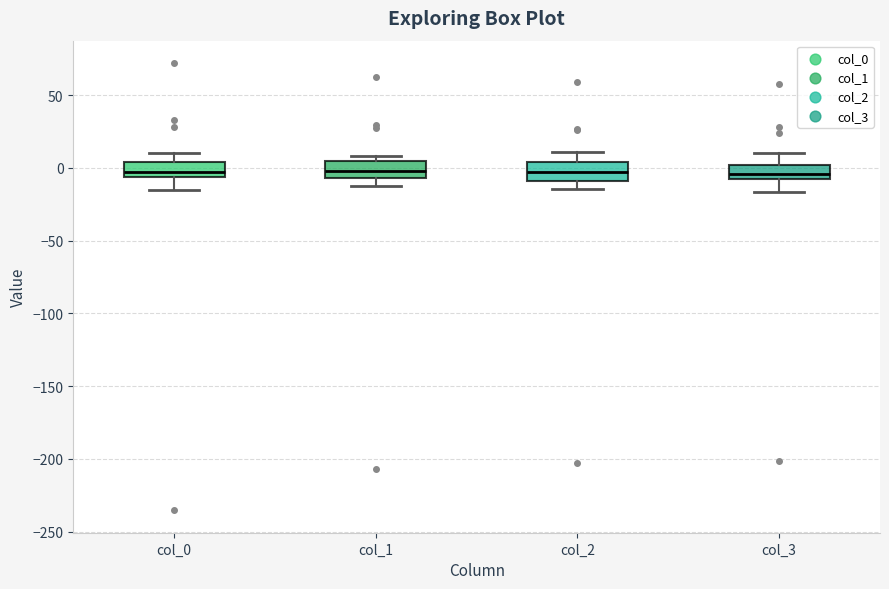

Reading left to right, read every box against the y-axis: the position of its median line, the range the box covers, and the ends of its whiskers. The values are not printed on the chart, so give them approximately, as read against the axis.

col_0: median -5 (just above the box's lower edge), box -5 to 5, whiskers -15 to 10
col_1: median 0, box -5 to 5, whiskers -15 to 10
col_2: median -5, box -10 to 5, whiskers -15 to 10
col_3: median -5, box -10 to 0, whiskers -15 to 10